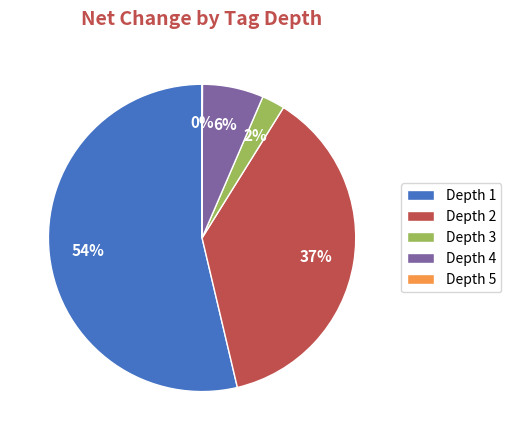

Which category has the biggest portion of the pie?

Depth 1